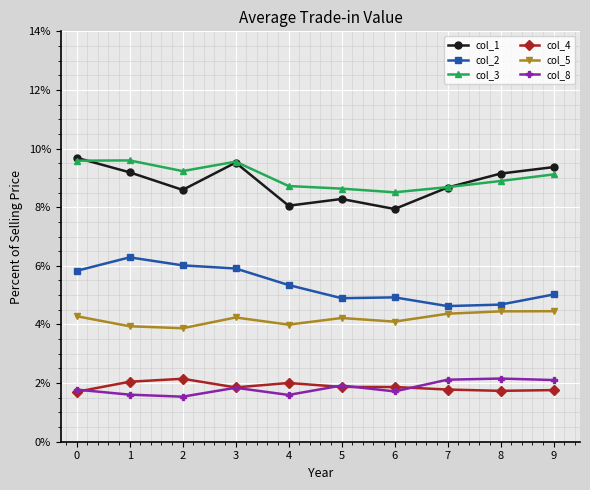

Which series has the largest total across all categories?

col_3